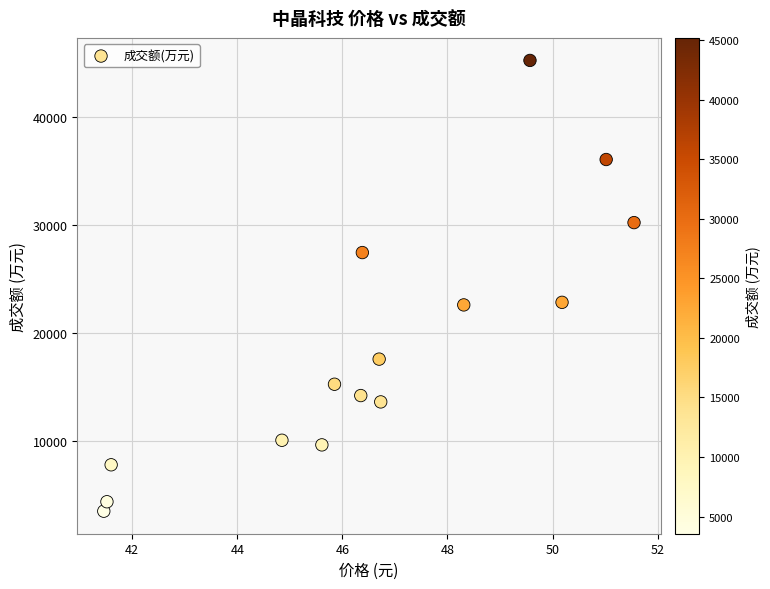

What is the range of Y values (max minus min)?

41631